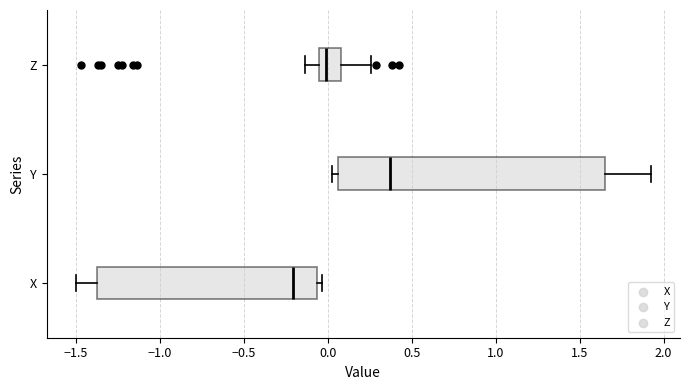

Which box is the widest, from its left edge to its right edge?

Y